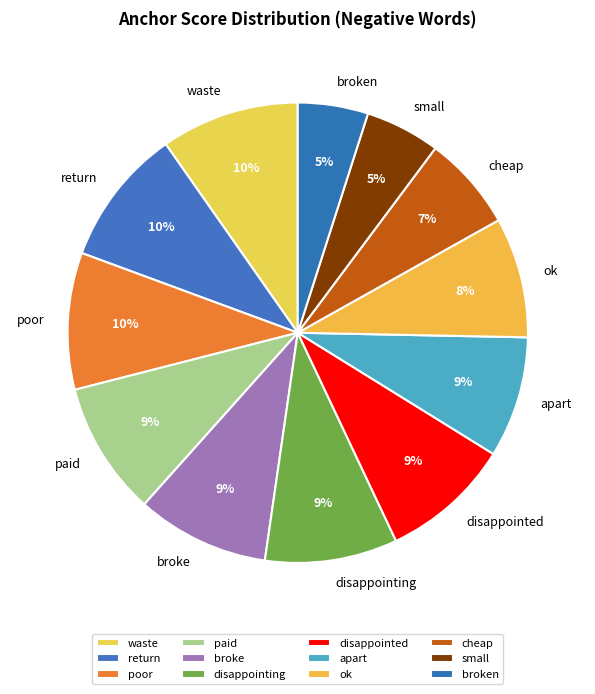

To the nearest percent, what is the difference between the broke and broken slice percentages?

4%